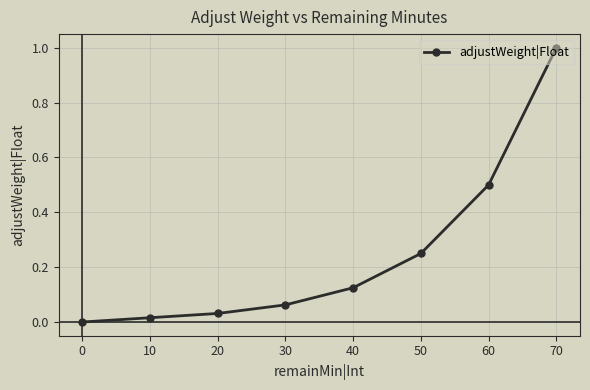

What is the difference between the maximum and minimum values?

1.0